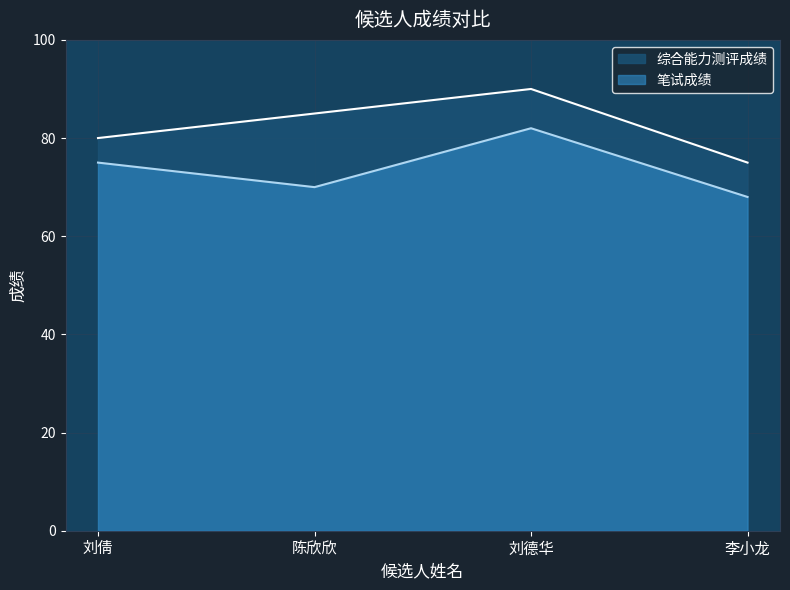

Where does the 综合能力测评成绩 series first go above 85?

刘德华